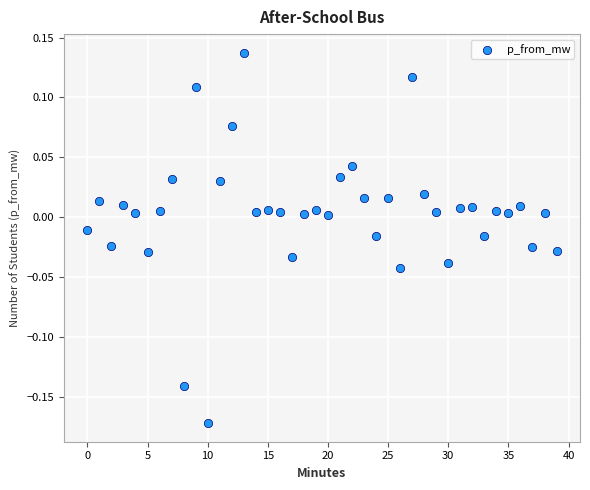

What is the range of Y values (max minus min)?

0.3